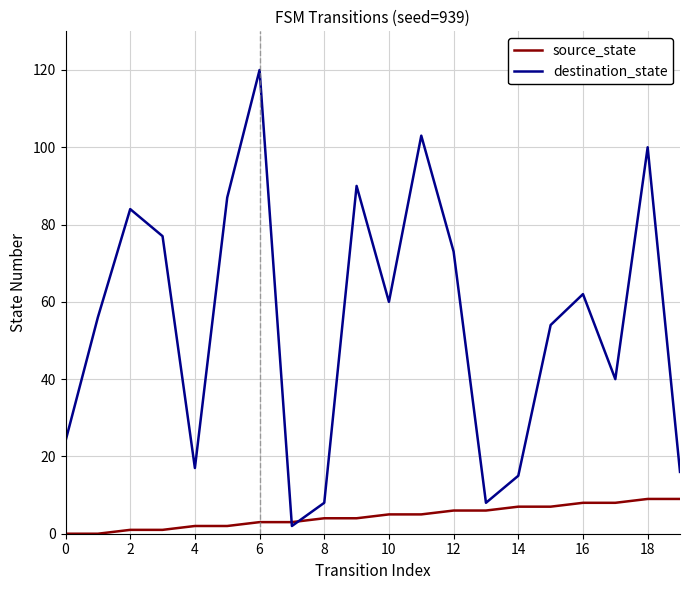

What is the maximum value shown in the chart?

120